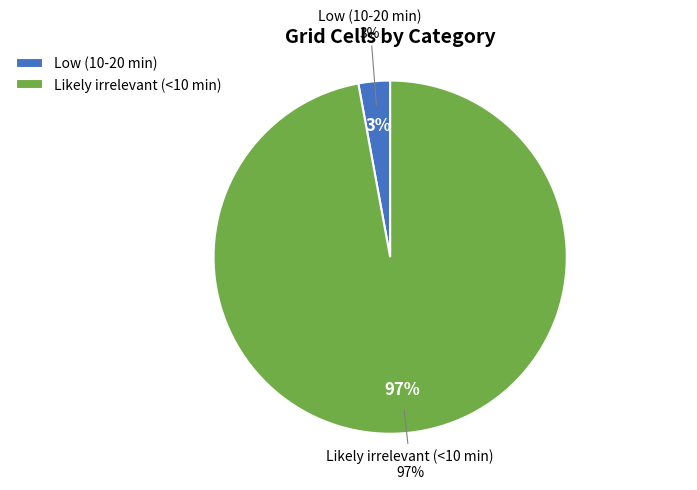

What is the change in value from Low (10-20 min) to Likely irrelevant (<10 min)?

+163